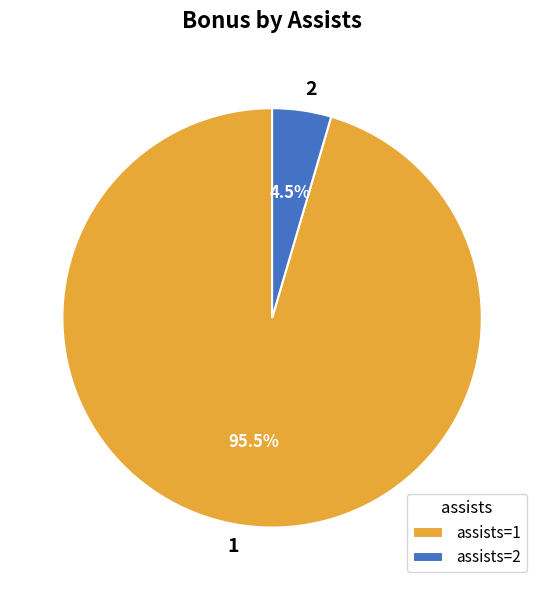

Rank the categories by value from highest to lowest.

assists=1, assists=2